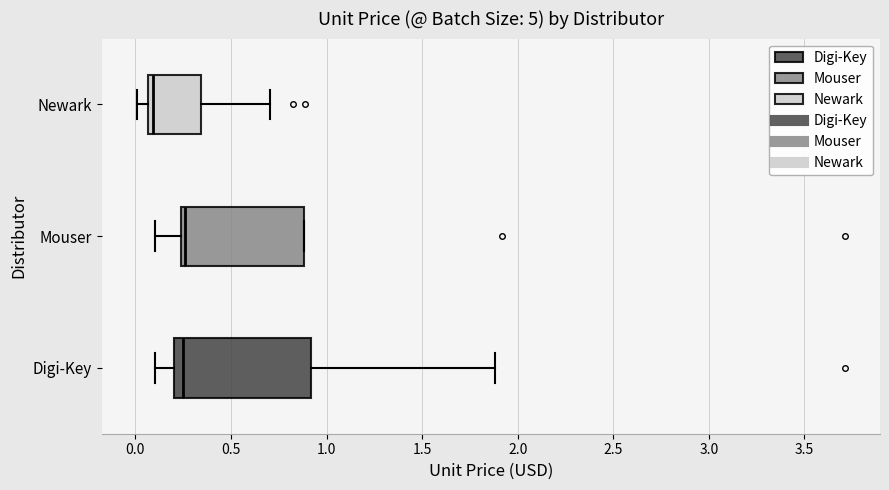

Where is the left edge of the box for Mouser on the x-axis? The values are not printed on the chart, so give them approximately, as read against the axis.

0.25